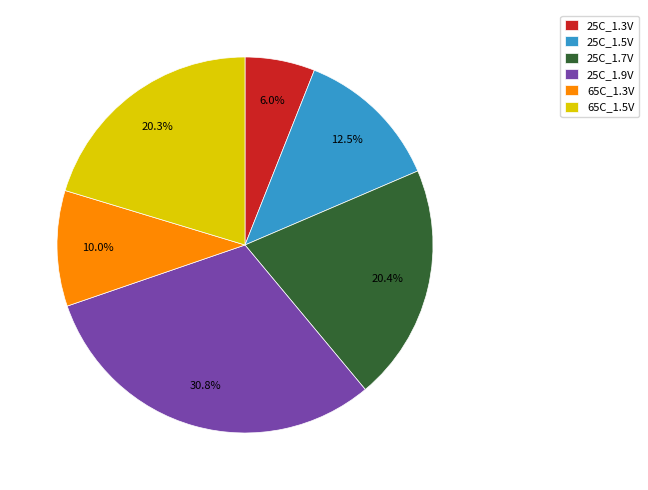

The 25C_1.9V slice represents 45% of the pie. True or false?

False